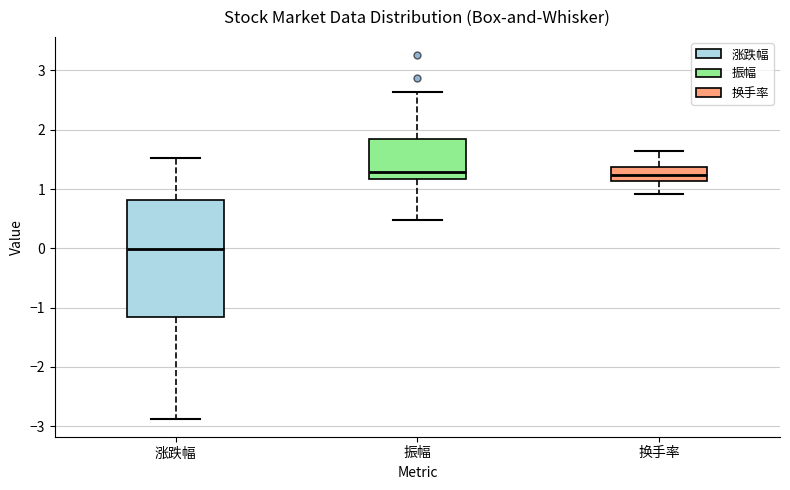

Comparing the boxes themselves (not the whiskers), which one is the tallest?

涨跌幅